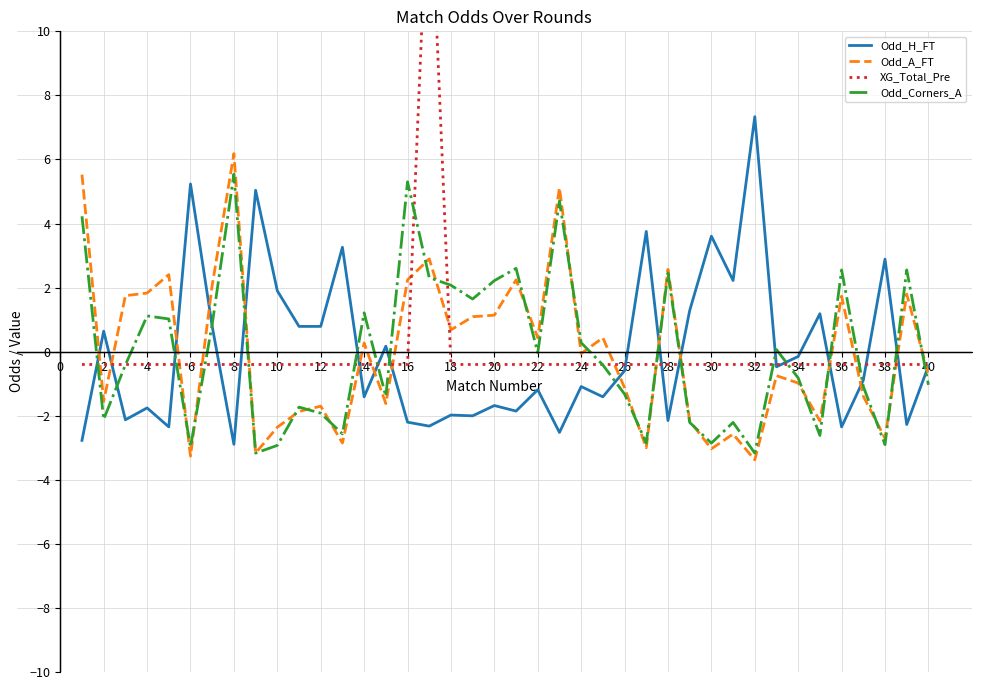

Rank the series by their maximum value, from highest to lowest.

XG_Total_Pre, Odd_H_FT, Odd_A_FT, Odd_Corners_A